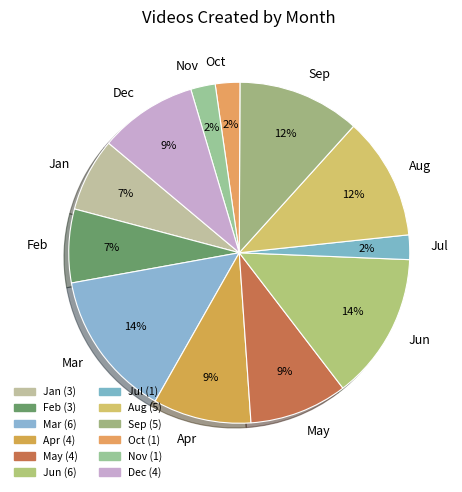

To the nearest percent, what percentage of the pie is Dec?

9%